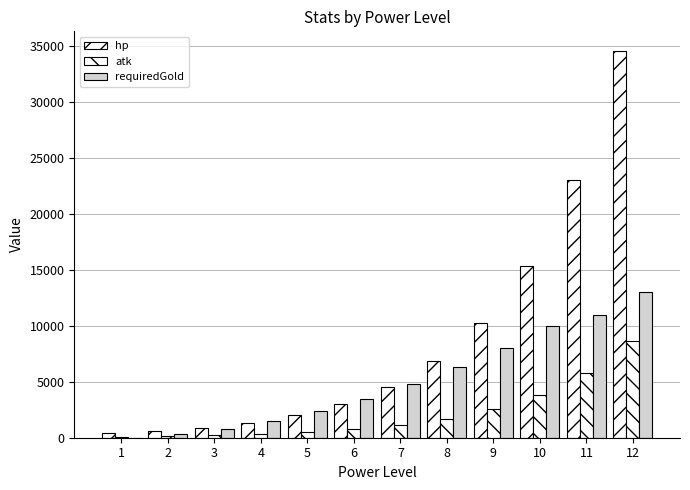

Reading left to right, extract all data points from this chart.

hp: 400	600	900	1350	2025	3038	4556	6834	10252	15377	23066	34599
atk: 100	150	225	338	506	759	1139	1709	2563	3844	5767	8650
requiredGold: 0	300	800	1500	2400	3500	4800	6300	8000	10000	11000	13000